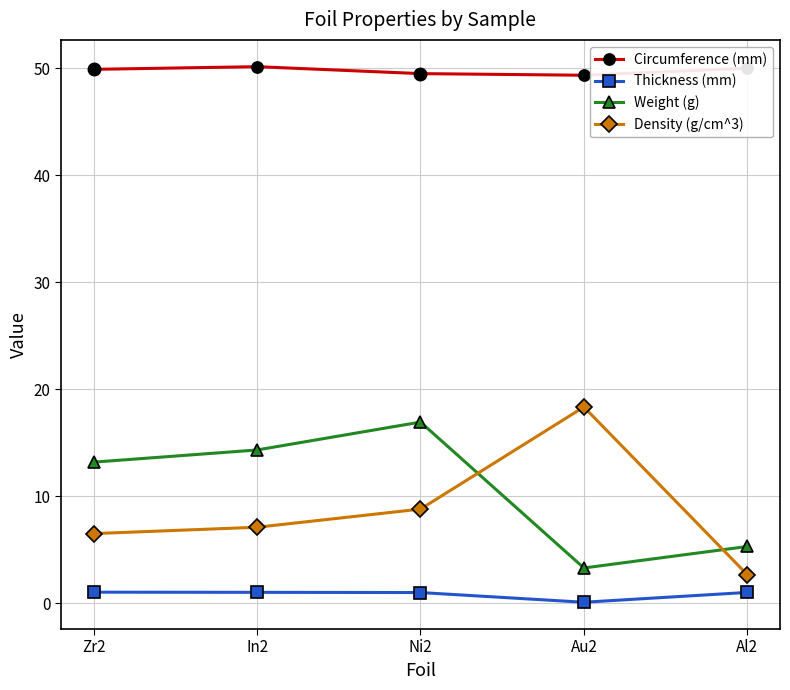

What position from the right is In2?

4